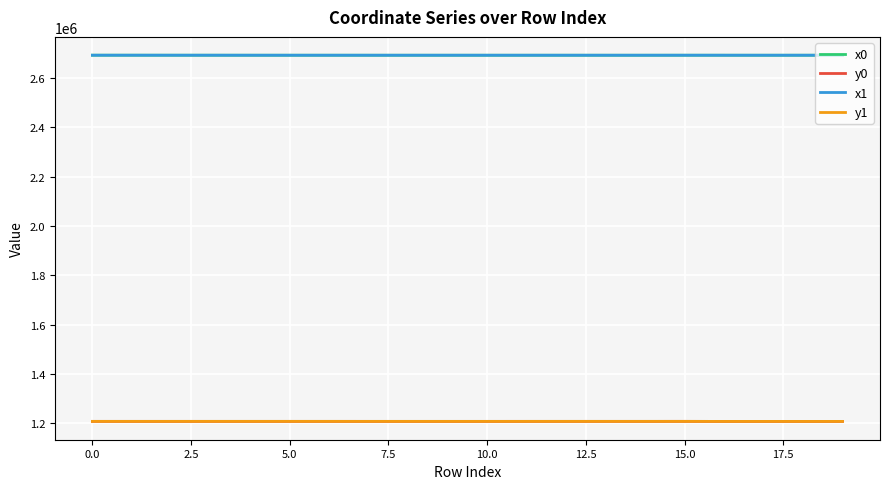

True or false: y0 and x1 intersect in this chart.

False